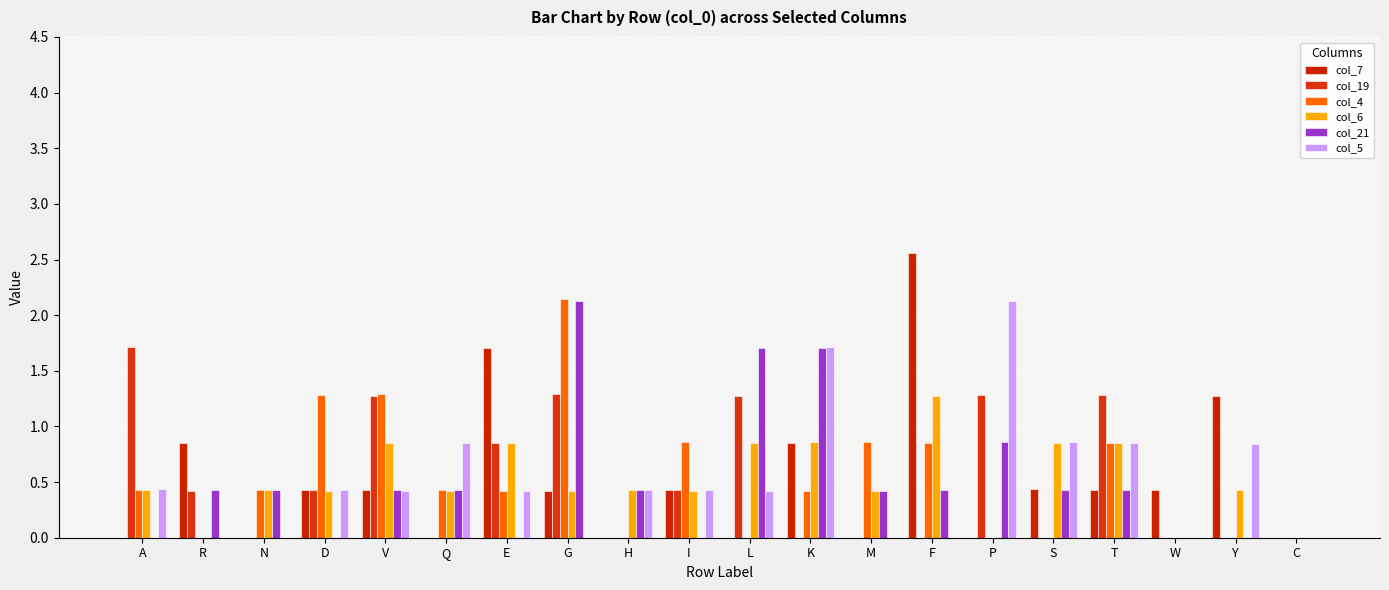

What are all the series names shown in the legend?

col_7, col_19, col_4, col_6, col_21, col_5